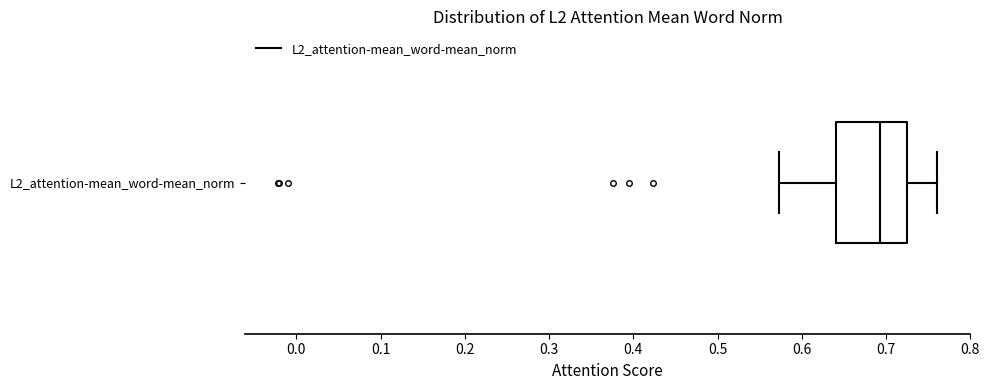

Transcribe this box plot: give where the median line is, the range the box spans, and where the two whiskers end, as read against the x-axis. The values are not printed on the chart, so give them approximately, as read against the axis.

median 0.69, box 0.64 to 0.72, whiskers 0.57 to 0.76